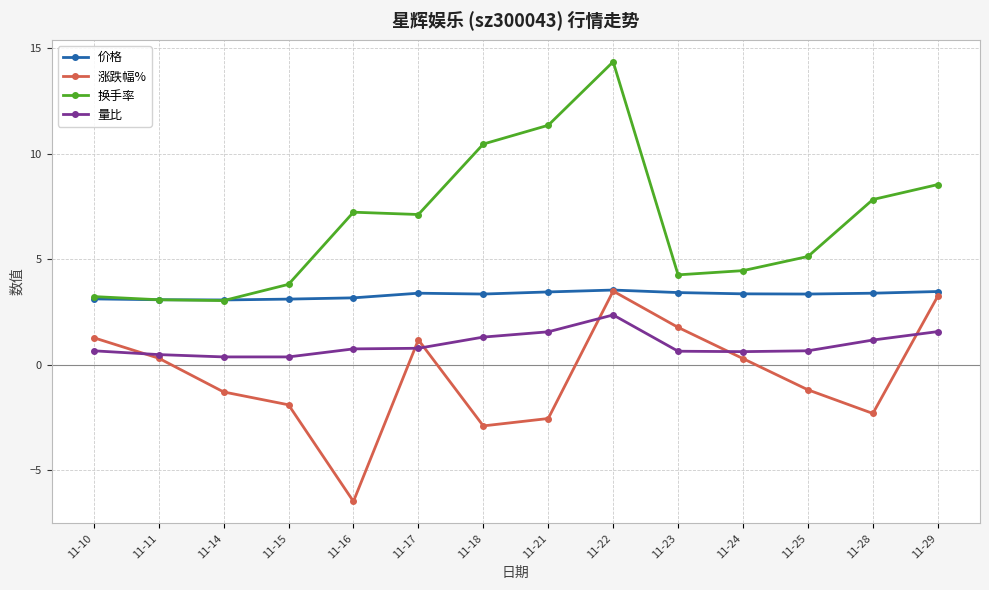

At which label does 涨跌幅% reach its minimum?

11-16